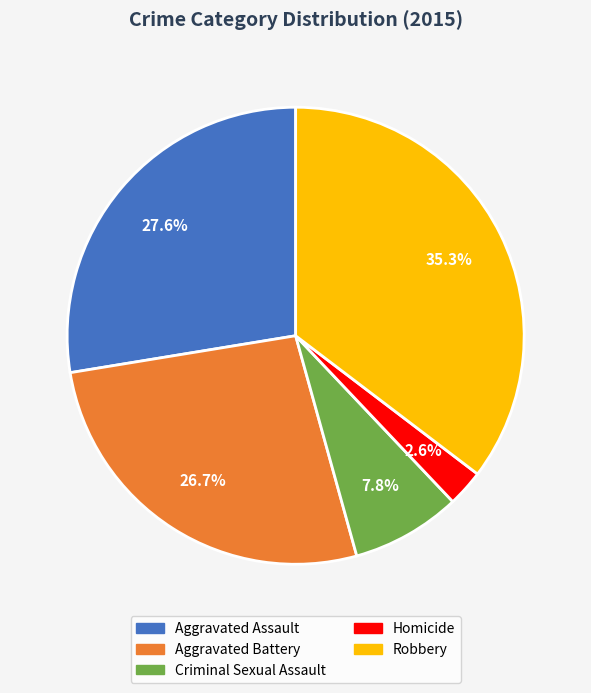

Is there a majority slice in this chart?

No